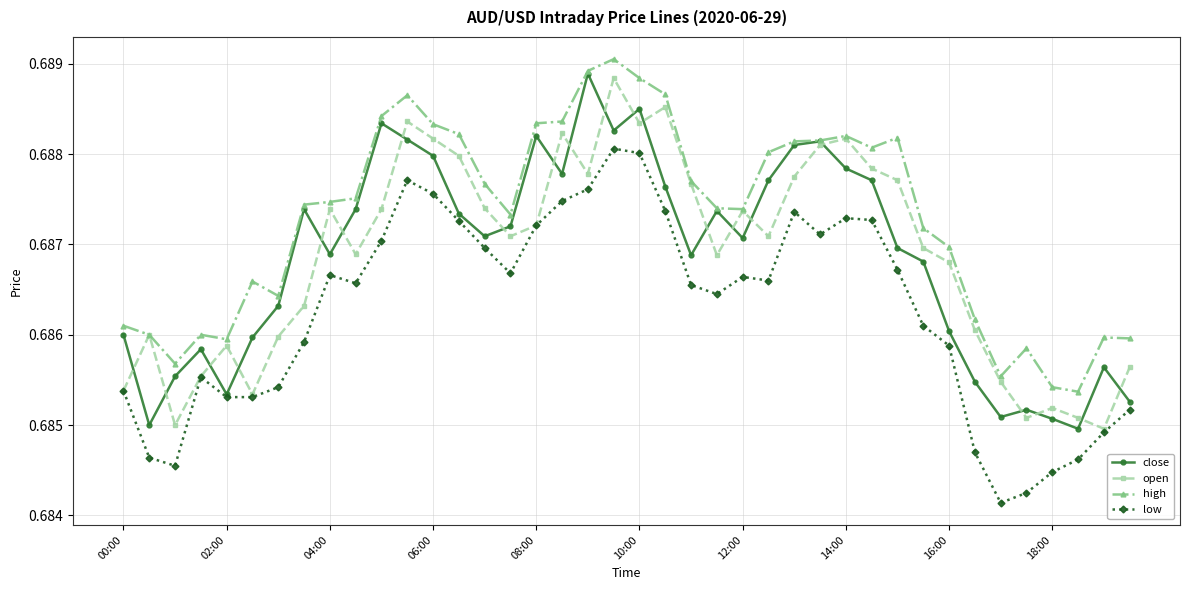

How many open values are between 0 and 1?

40